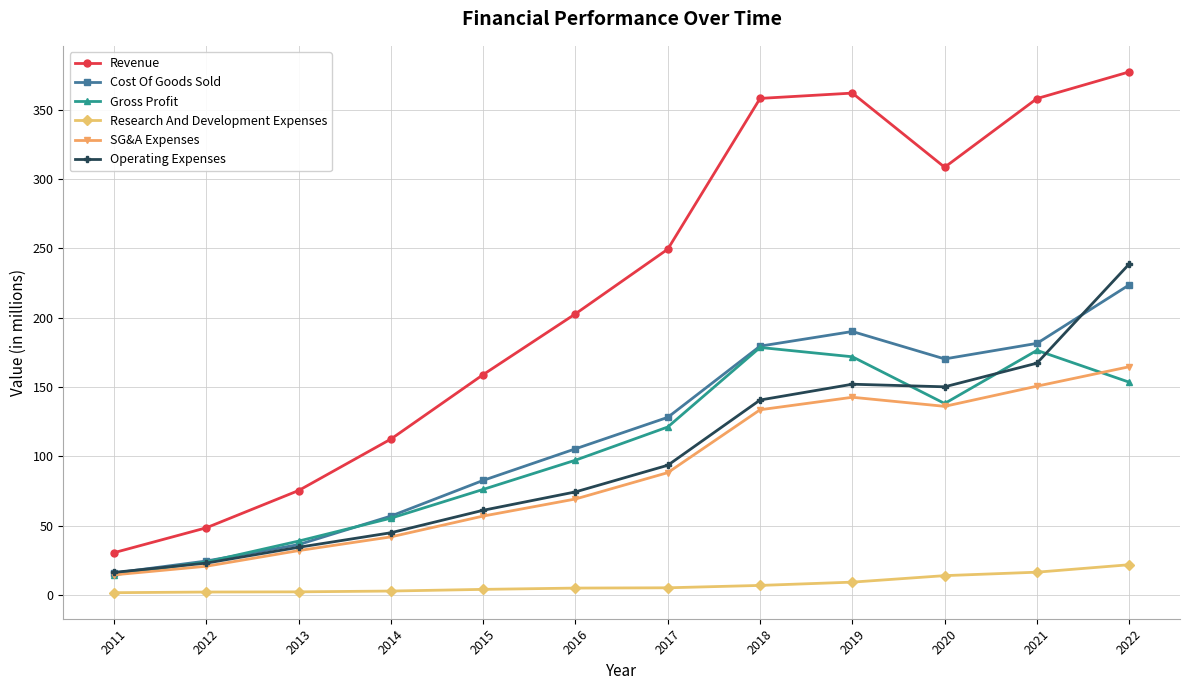

What is the difference between the Operating Expenses values at 2011 and 2018?

124.3